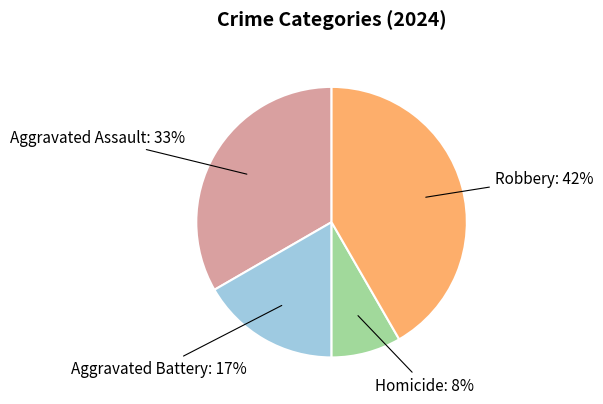

Is there any slice that represents more than half of the pie?

No